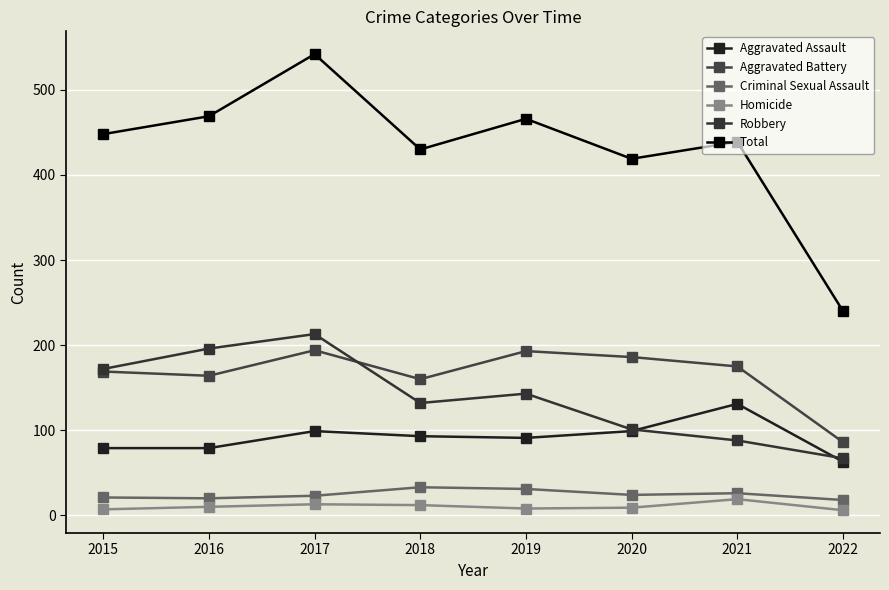

True or false: Homicide has more than 1 points higher than both neighbors.

True